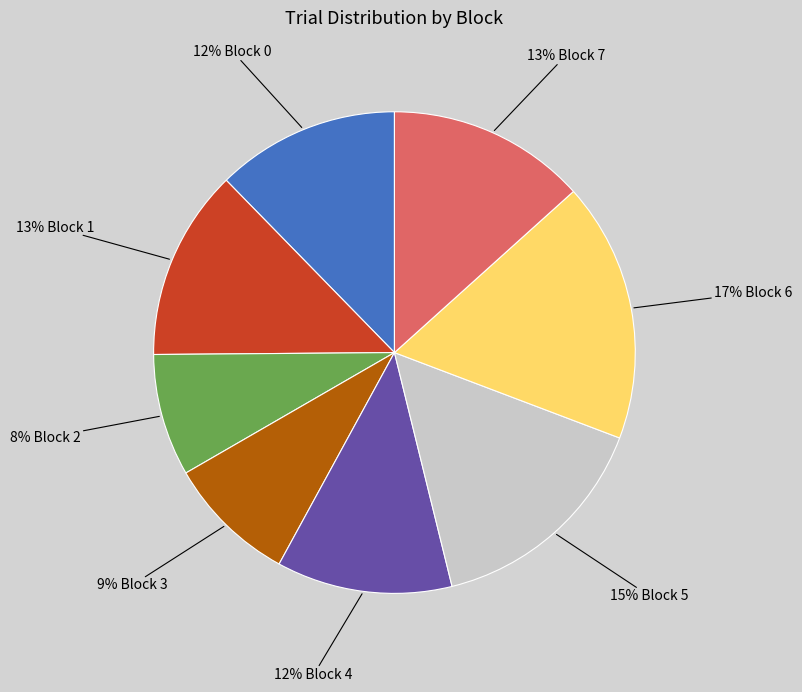

To the nearest percent, what is the difference between the largest and smallest slice percentages?

9%